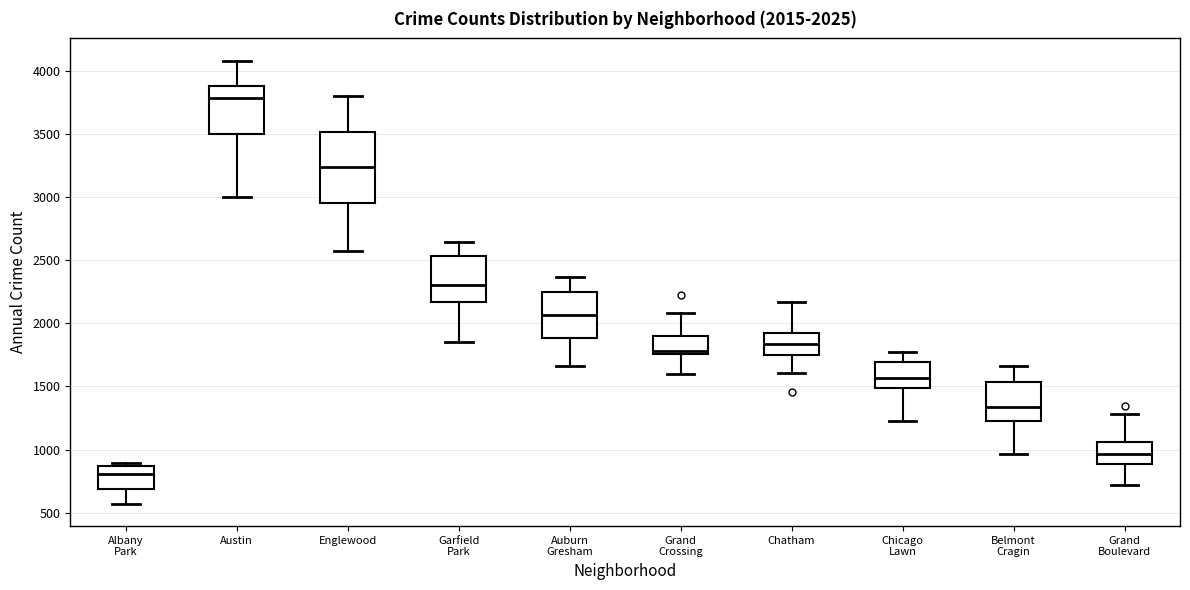

Which box's median line is the highest?

Austin